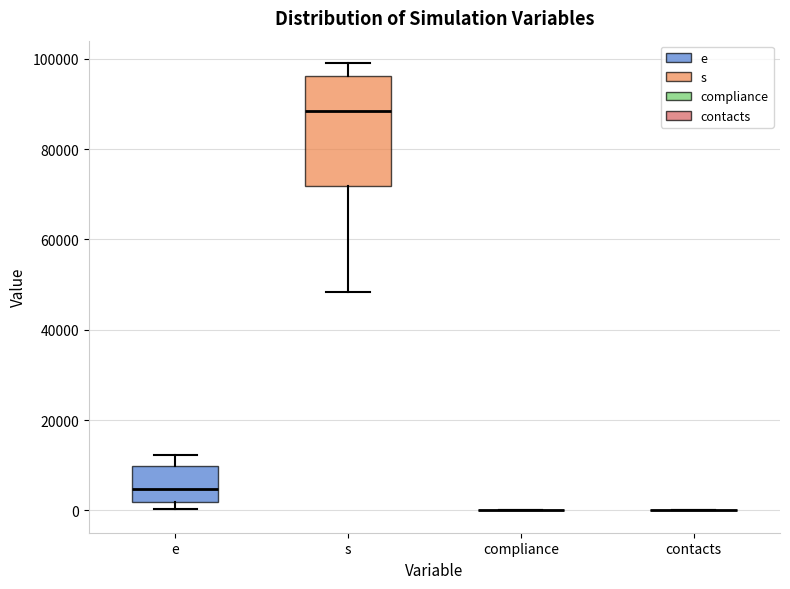

Which box is the tallest, from its lower edge to its upper edge?

s